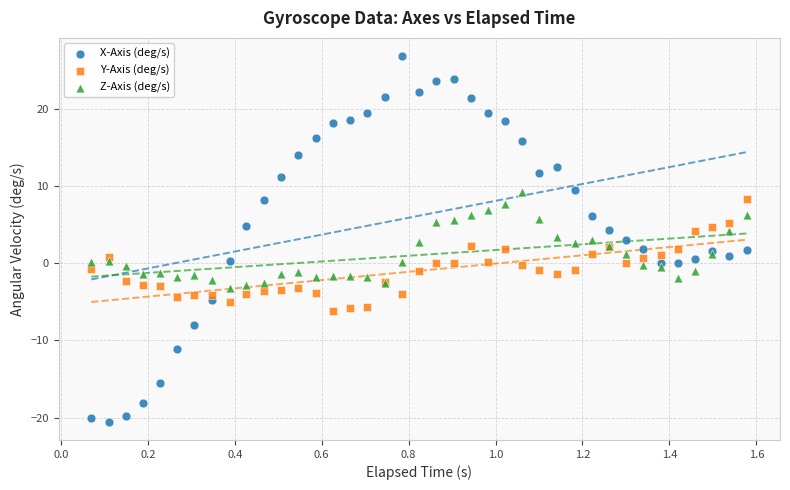

Which series has the largest Y range (max minus min)?

X-Axis (deg/s)